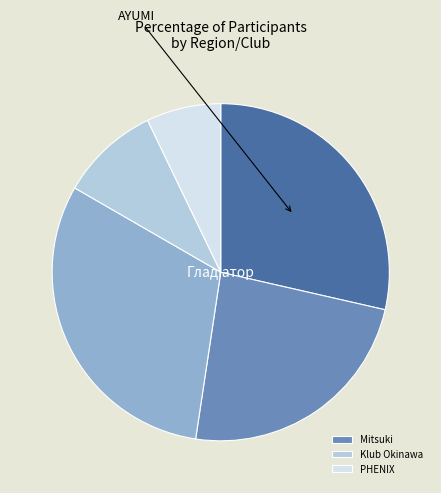

Does any single category account for the majority?

No